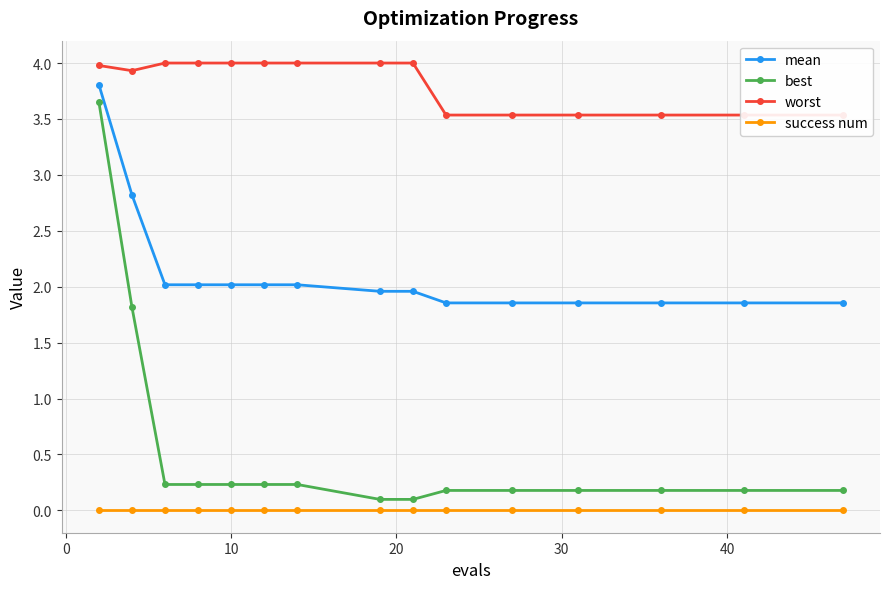

Which series has the widest spread of values?

best